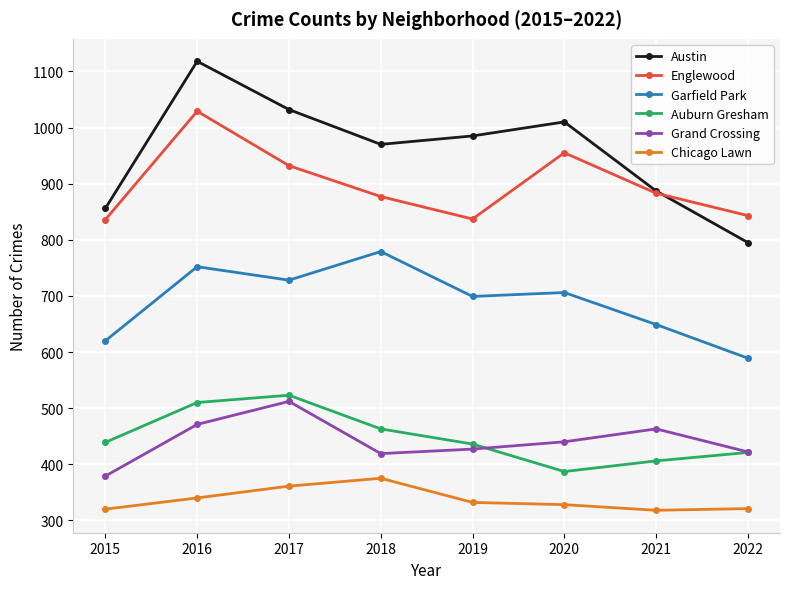

What is the difference between the second highest and second lowest values in the Austin series?

176